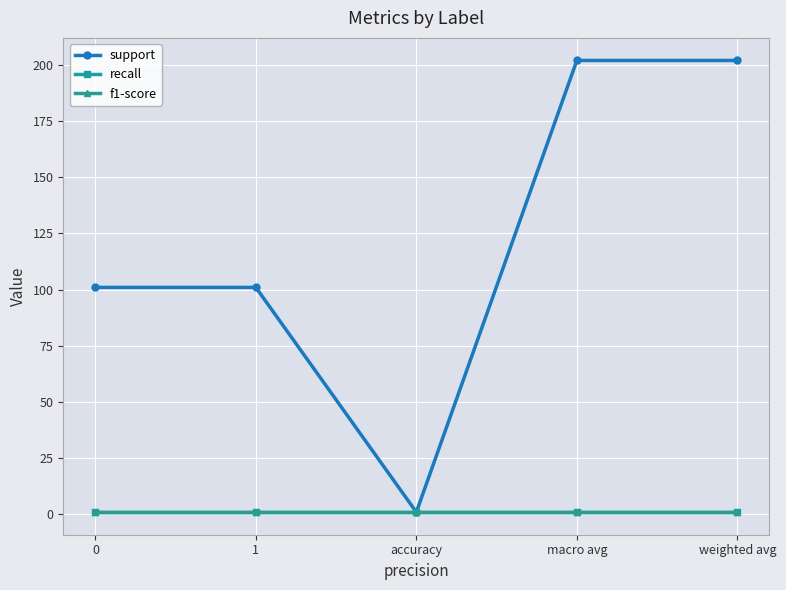

What is the spread (max minus min) of values at 0?

100